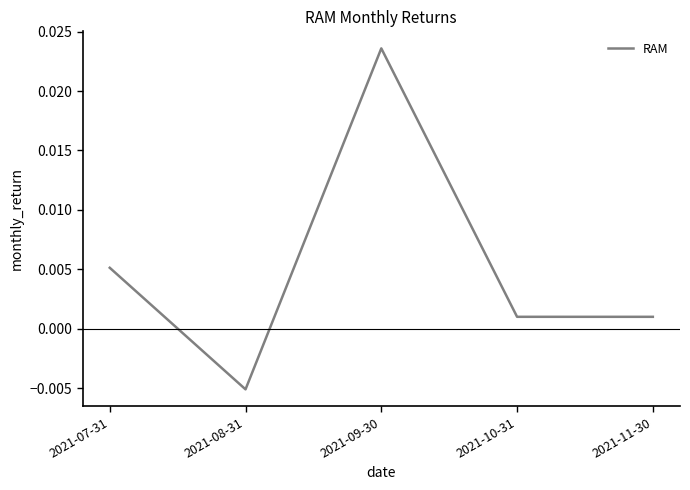

What position from the left is 2021-11-30?

5